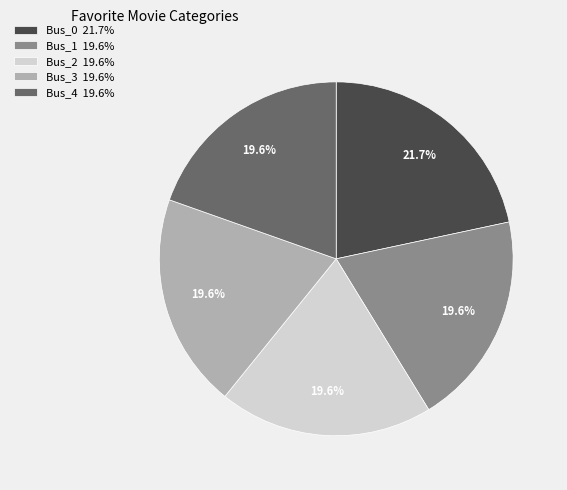

To the nearest percent, what percentage of the pie is Bus_2?

20%